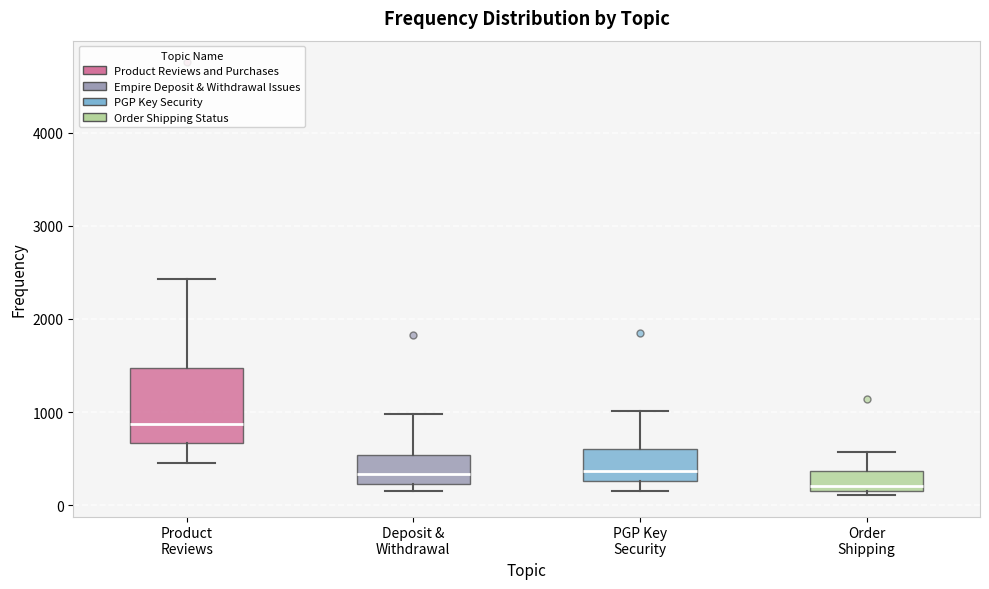

Reading left to right, read every box against the y-axis: the position of its median line, the range the box covers, and the ends of its whiskers. The values are not printed on the chart, so give them approximately, as read against the axis.

Product Reviews: median 900, box 700 to 1500, whiskers 500 to 2400
Deposit & Withdrawal: median 300, box 200 to 500, whiskers 200 (just below the box's lower edge) to 1000
PGP Key Security: median 400, box 300 to 600, whiskers 100 to 1000
Order Shipping: median 200, box 100 to 400, whiskers 100 (just below the box's lower edge) to 600